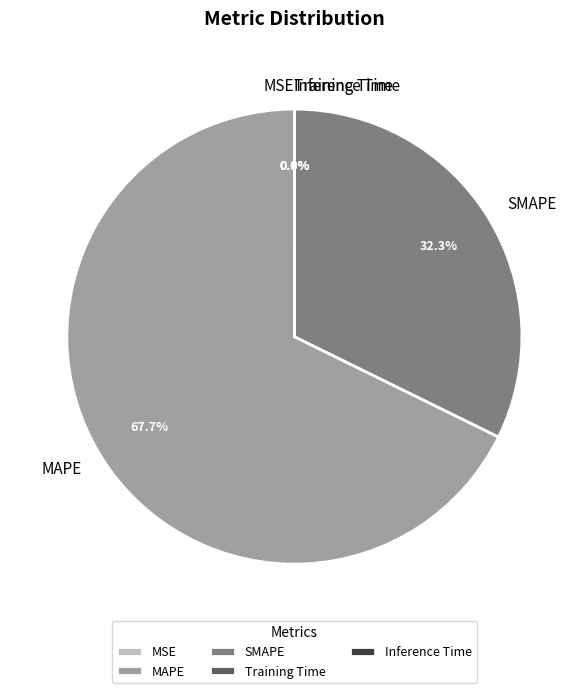

What is the ratio of the value at MAPE to the value at SMAPE?

2.1